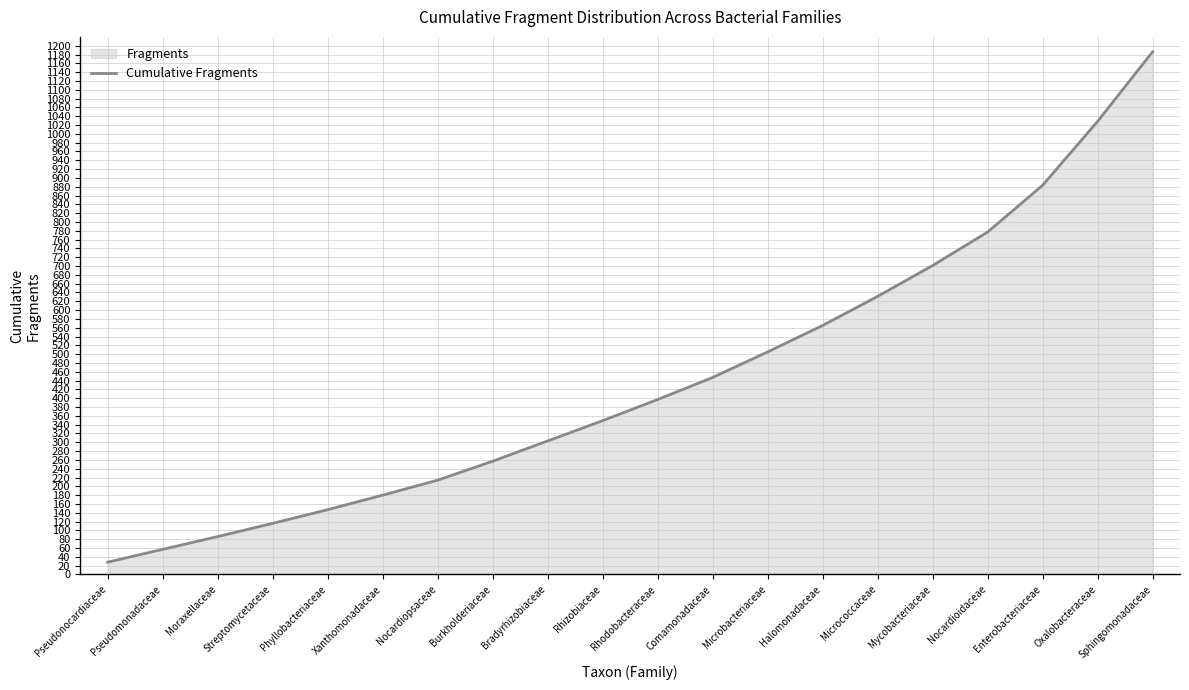

Which has a higher value, Sphingomonadaceae or Microbacteriaceae?

Sphingomonadaceae